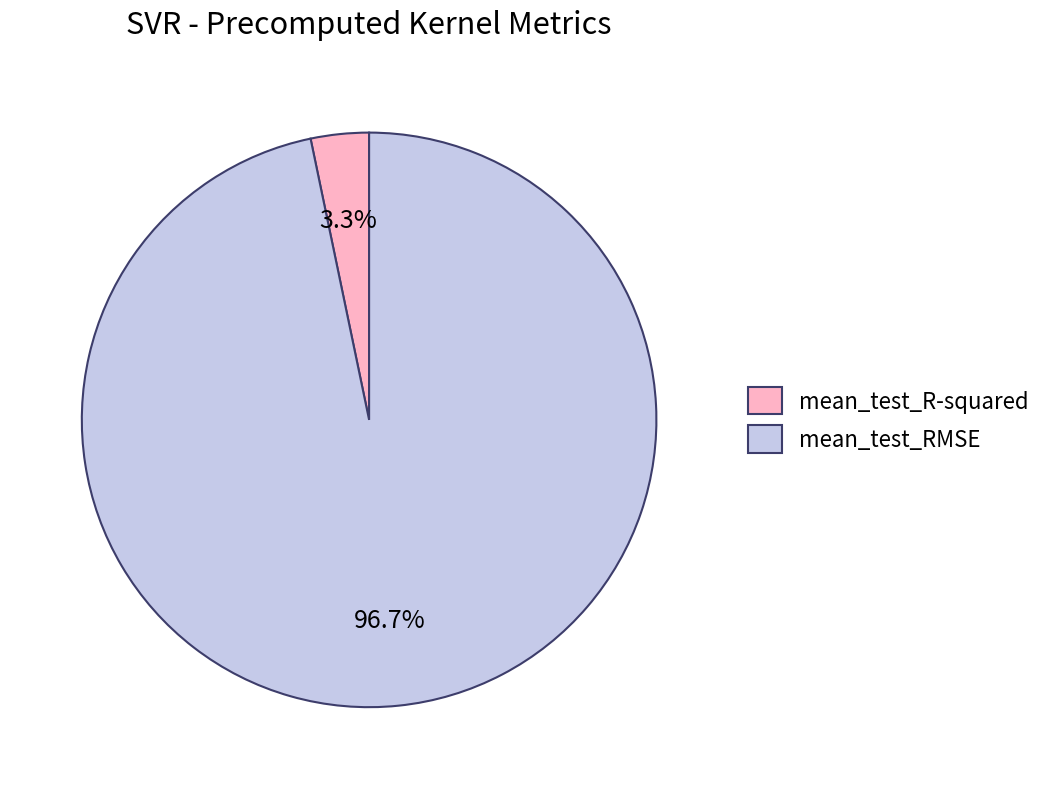

How many slices are in this pie chart?

2